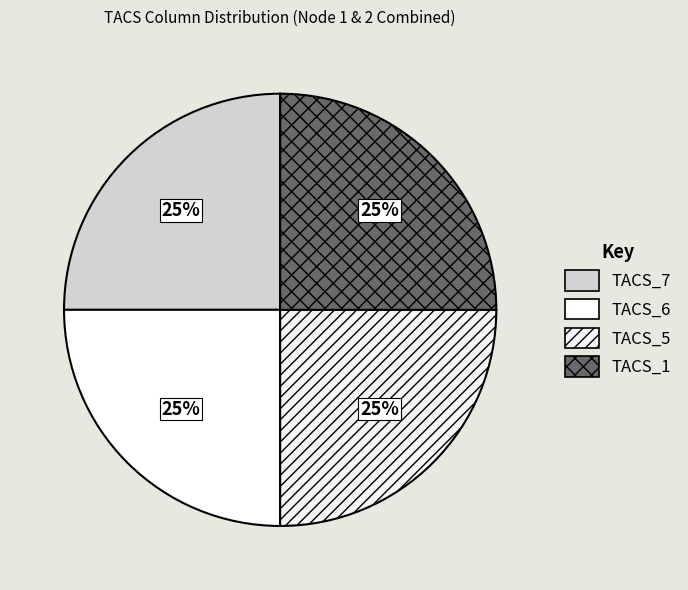

Count the number of slices in the pie.

4